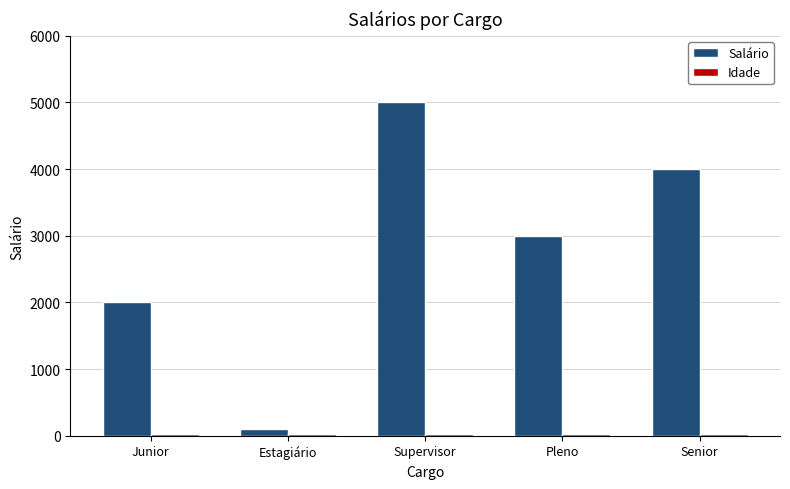

Is it true that Salário equals 2000 at Junior?

True